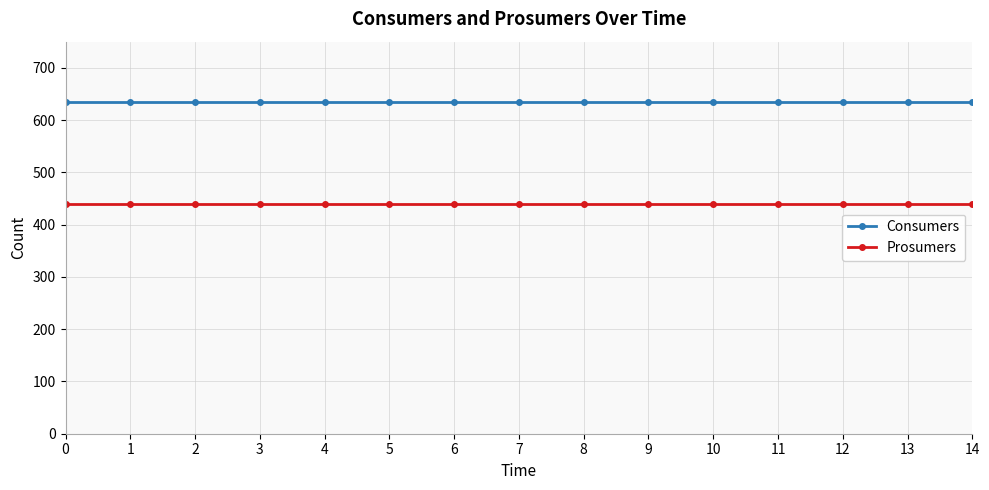

Reading right to left, what are all the values shown in this chart?

Consumers: 14=635	13=635	12=635	11=635	10=635	9=635	8=635	7=635	6=635	5=635	4=635	3=635	2=635	1=635	0=635
Prosumers: 14=440	13=440	12=440	11=440	10=440	9=440	8=440	7=440	6=440	5=440	4=440	3=440	2=440	1=440	0=440